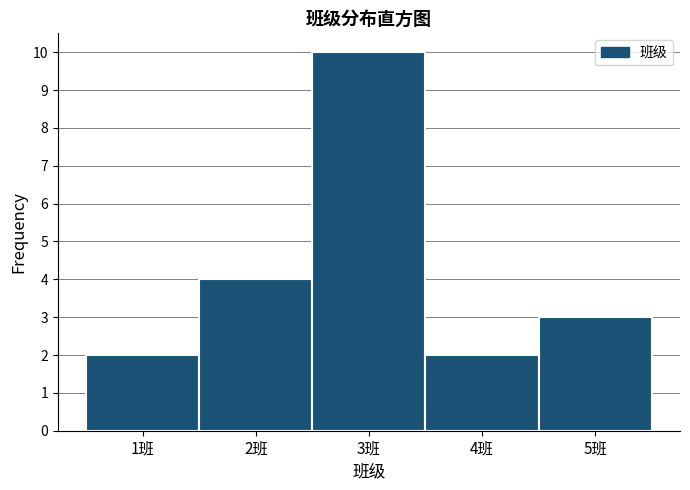

Reading left to right, transcribe this chart: for each bar, give the range it covers on the x-axis and its height. The values are not printed on the chart, so give them approximately, as read against the axis.

0.5 to 1.5: 2
1.5 to 2.5: 4
2.5 to 3.5: 10
3.5 to 4.5: 2
4.5 to 5.5: 3